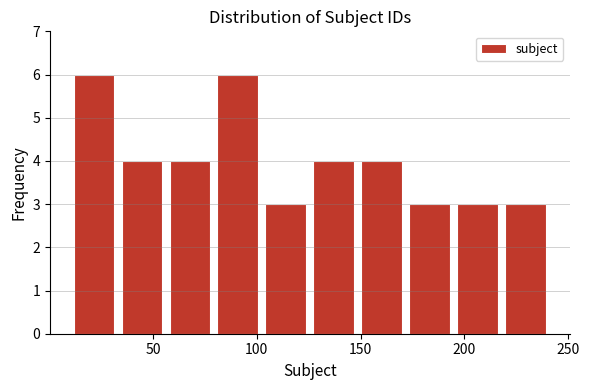

Reading left to right, transcribe this chart: for each bar, give the range it covers on the x-axis and its height. Neither the bar edges nor the heights are printed on the chart, so give them approximately, as read against the axes.

10 to 35: 6
35 to 55: 4
55 to 80: 4
80 to 100: 6
100 to 125: 3
125 to 150: 4
150 to 170: 4
170 to 195: 3
195 to 220: 3
220 to 240: 3